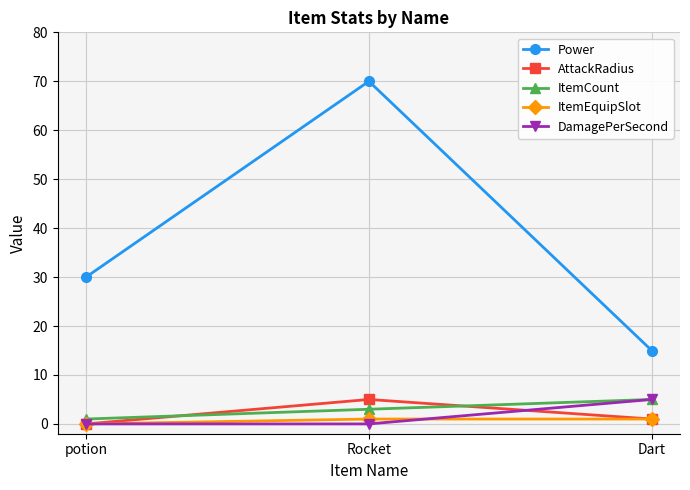

Is the value of Power at Rocket greater than the value of DamagePerSecond at potion?

Yes